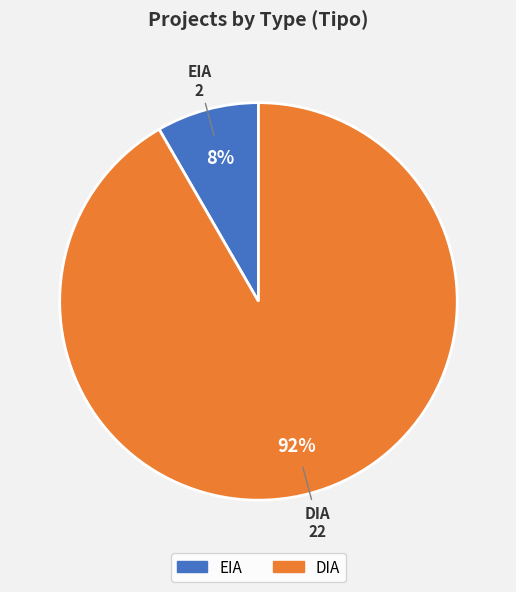

Combined, do DIA and EIA account for over 50%?

Yes